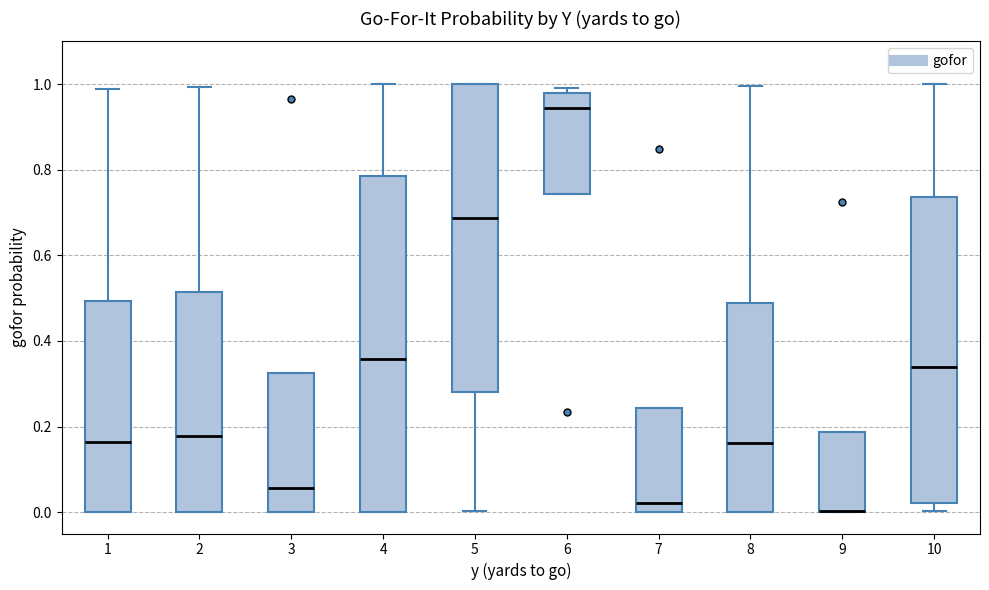

Reading left to right, transcribe this box plot: for each box, give where its median line is, the range the box spans, and where its two whiskers end, as read against the y-axis. The values are not printed on the chart, so give them approximately, as read against the axis.

1: median 0.16, box 0.00 to 0.50, whiskers 0.00 to 0.98
2: median 0.18, box 0.00 to 0.52, whiskers 0.00 to 1.00
3: median 0.06, box 0.00 to 0.32, whiskers 0.00 to 0.32
4: median 0.36, box 0.00 to 0.78, whiskers 0.00 to 1.00
5: median 0.68, box 0.28 to 1.00, whiskers 0.00 to 1.00
6: median 0.94, box 0.74 to 0.98, whiskers 0.74 to 1.00
7: median 0.02, box 0.00 to 0.24, whiskers 0.00 to 0.24
8: median 0.16, box 0.00 to 0.48, whiskers 0.00 to 1.00
9: median 0.00 (drawn on the box's lower edge), box 0.00 to 0.18, whiskers 0.00 to 0.18
10: median 0.34, box 0.02 to 0.74, whiskers 0.00 to 1.00